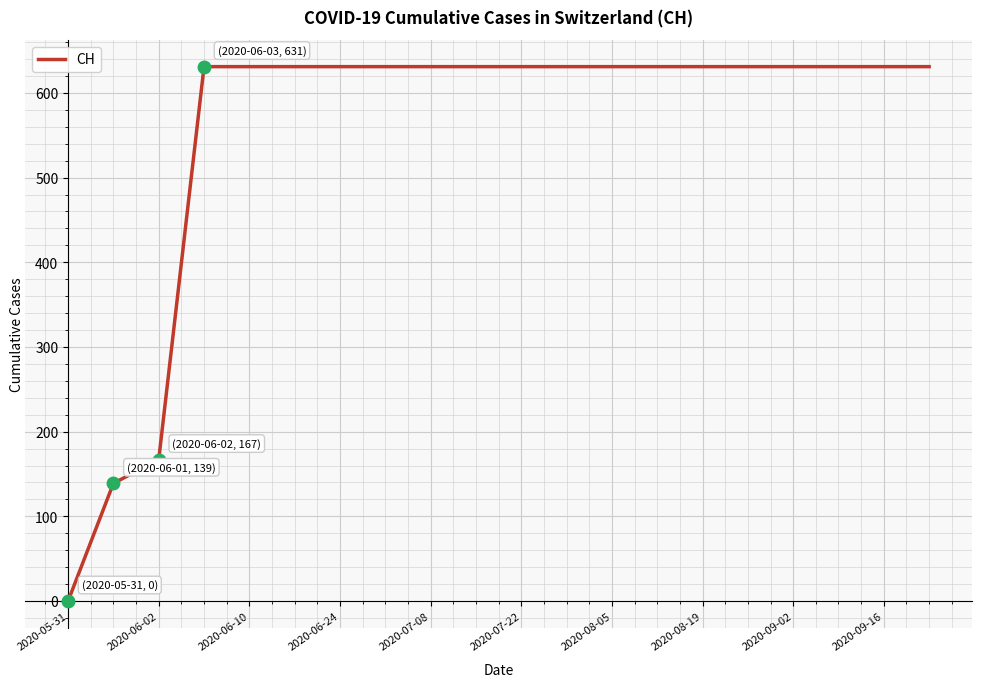

What is the greatest value displayed?

631